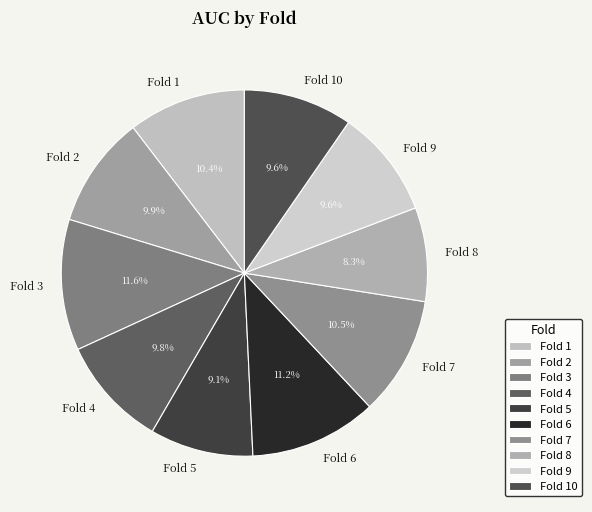

To the nearest percent, what is the combined percentage of Fold 5 and Fold 1?

20%